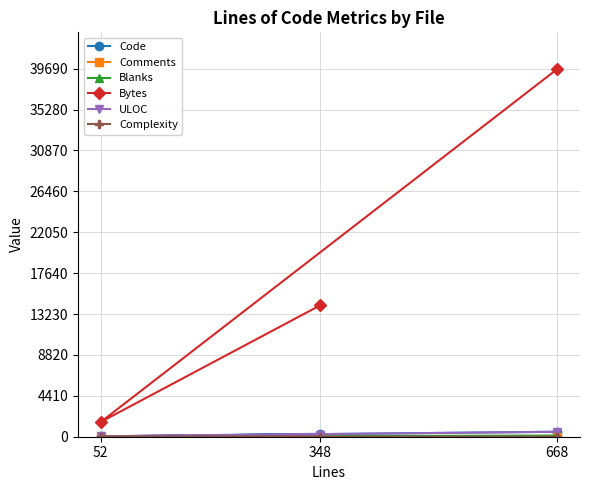

What is the minimum value for Code?

39